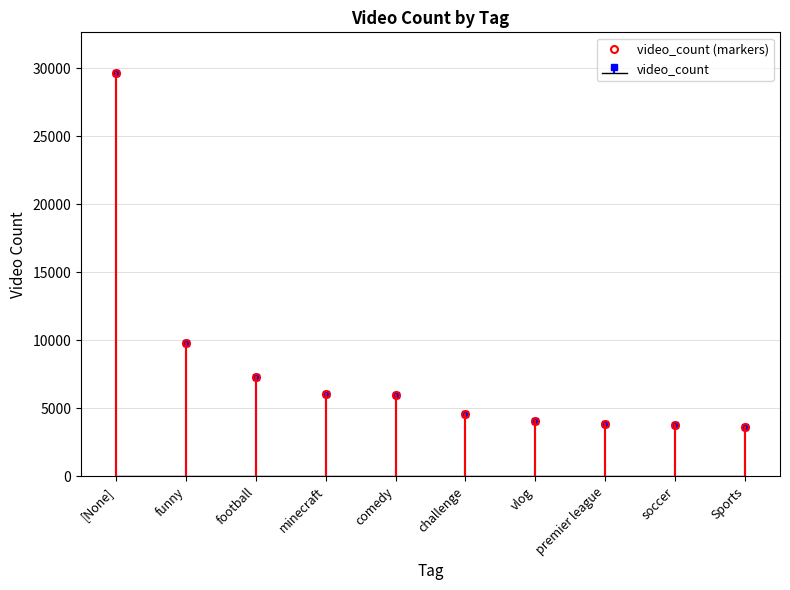

What is the average value?

7878